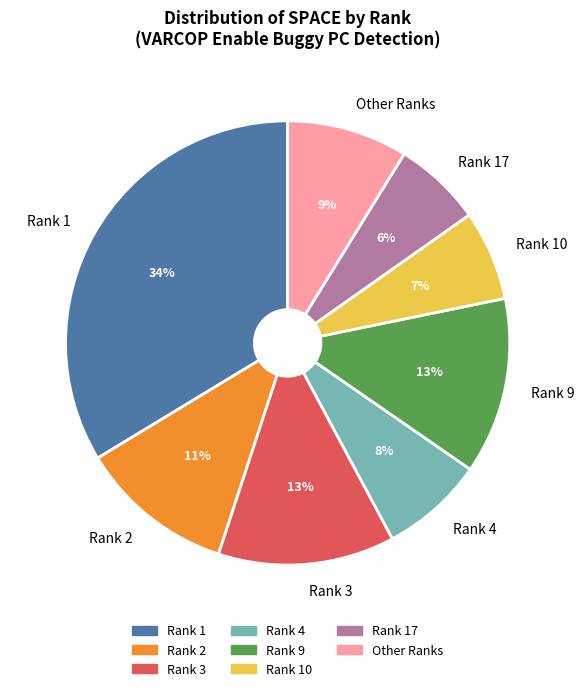

To the nearest percent, what is the average slice percentage?

12%